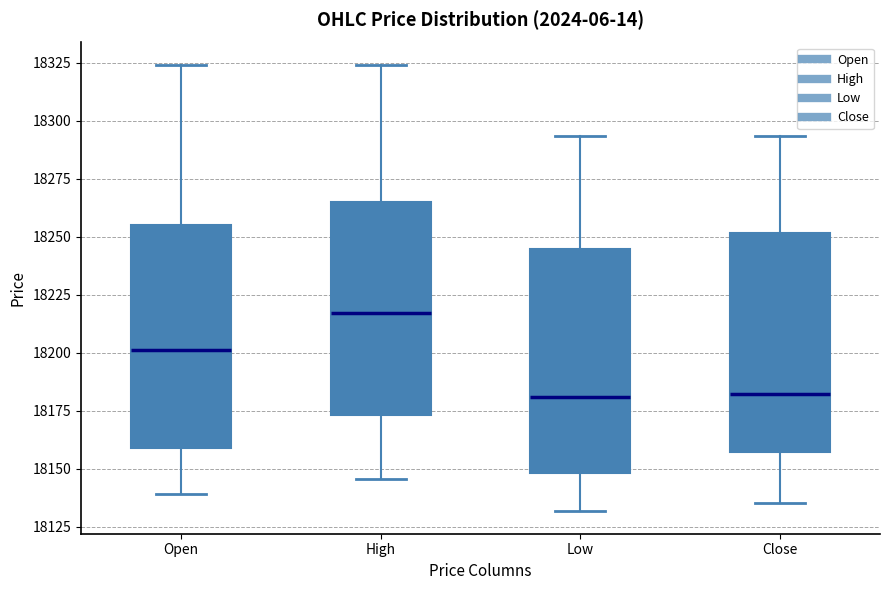

Reading left to right, read every box against the y-axis: the position of its median line, the range the box covers, and the ends of its whiskers. The values are not printed on the chart, so give them approximately, as read against the axis.

Open: median 18200, box 18160 to 18255, whiskers 18140 to 18325
High: median 18215, box 18175 to 18265, whiskers 18145 to 18325
Low: median 18180, box 18150 to 18245, whiskers 18130 to 18295
Close: median 18180, box 18155 to 18250, whiskers 18135 to 18295